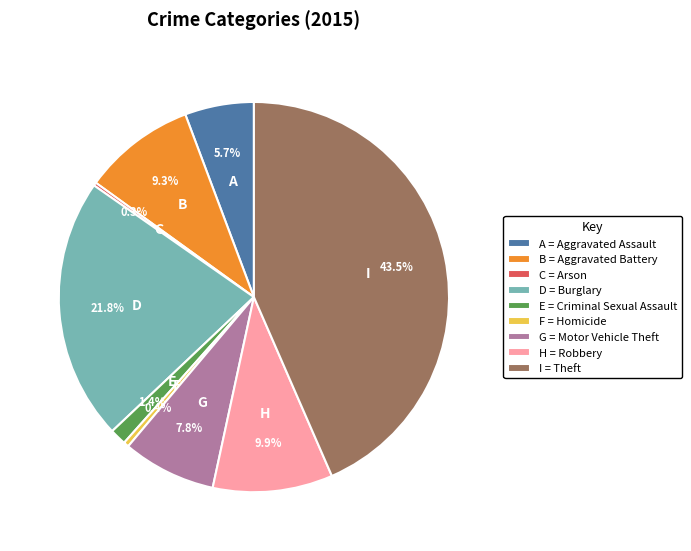

Is G = Motor Vehicle Theft the majority of the pie?

No